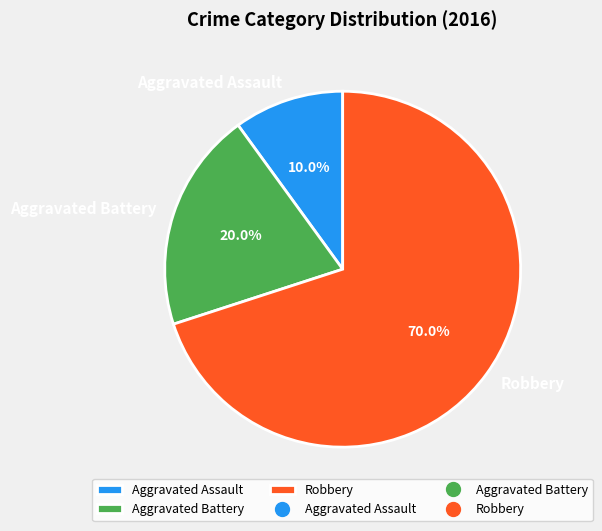

To the nearest percent, what is the difference between the Aggravated Battery and Aggravated Assault slice percentages?

10%